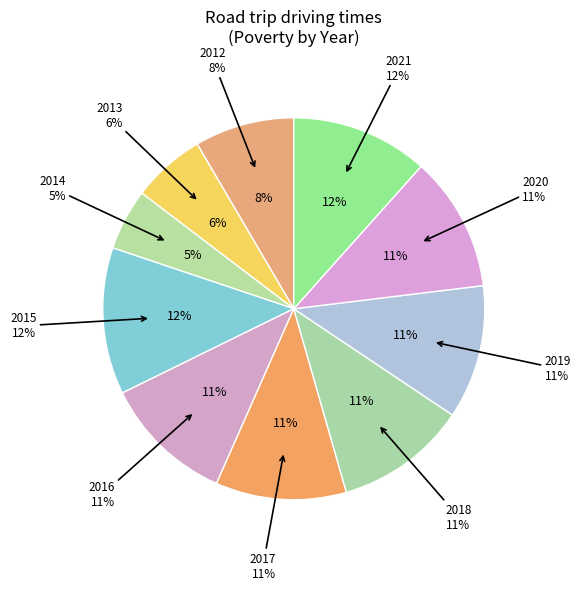

Between 2015 and 2019, which is larger?

2015